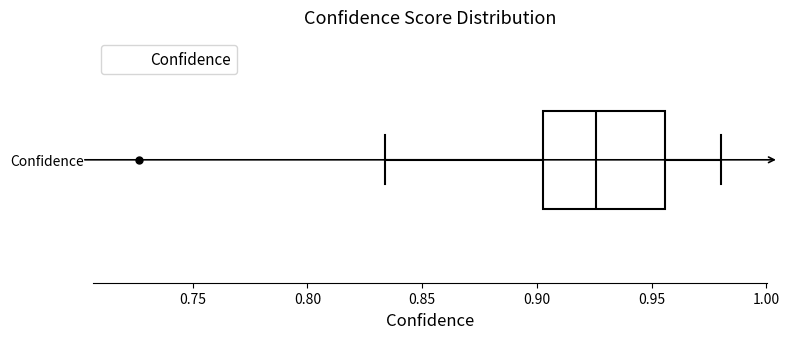

Where does the right whisker of the box for Confidence end on the x-axis? The values are not printed on the chart, so give them approximately, as read against the axis.

0.980